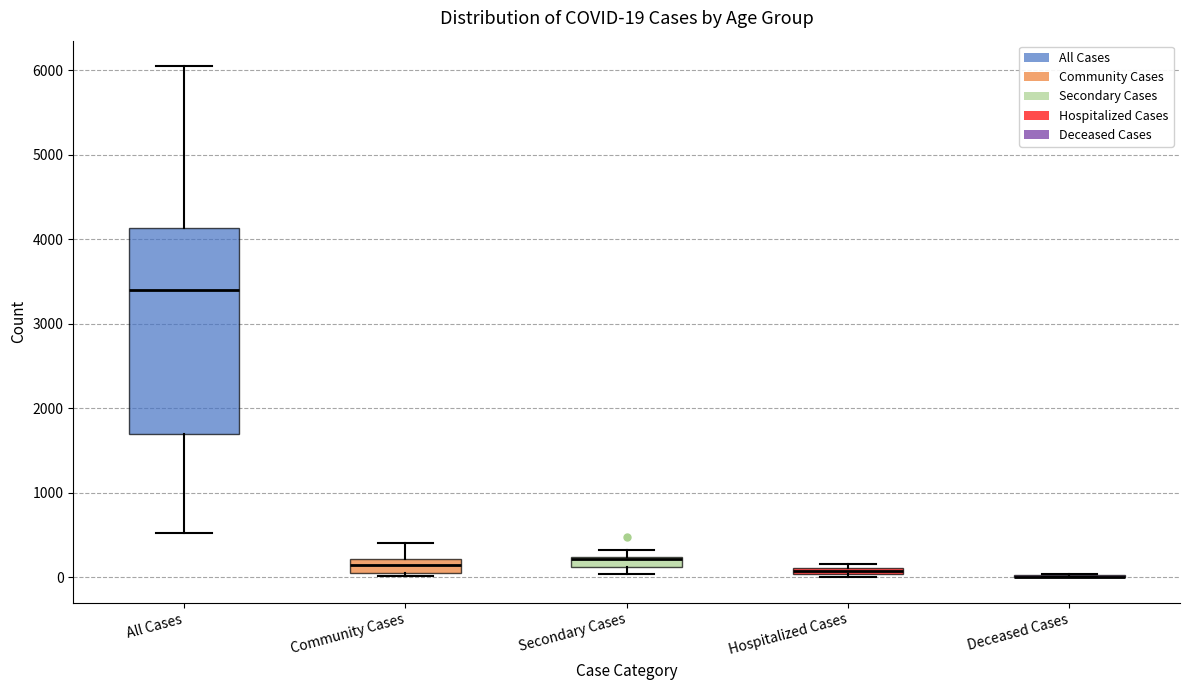

Which box is the tallest, from its lower edge to its upper edge?

All Cases